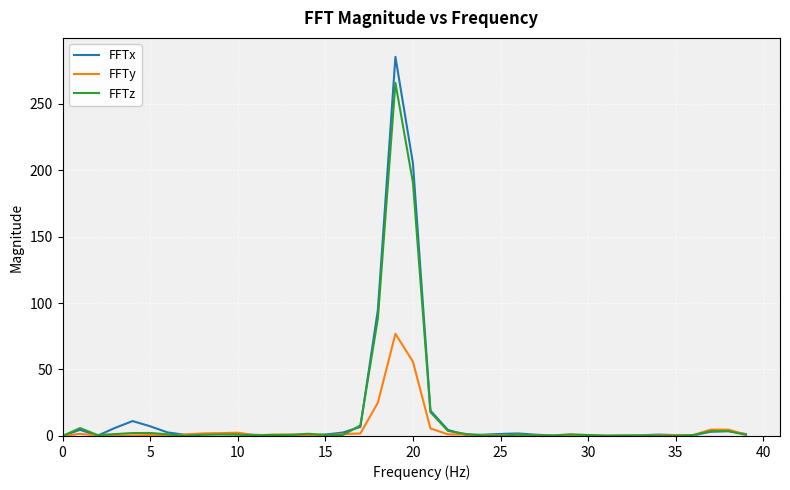

What are all the series names shown in the legend?

FFTx, FFTy, FFTz